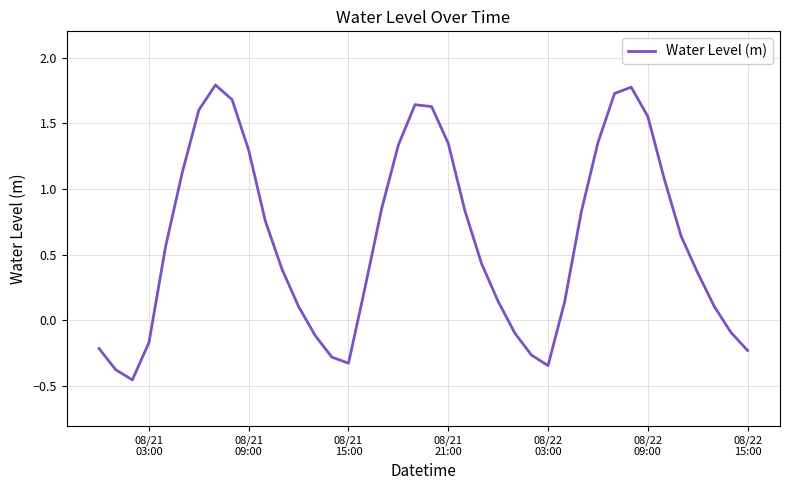

What is the maximum value shown in the chart?

1.8